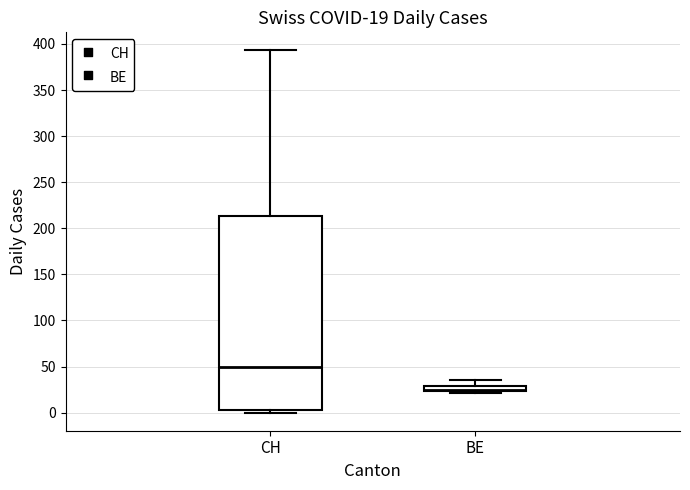

Which box has the lowest median line?

BE